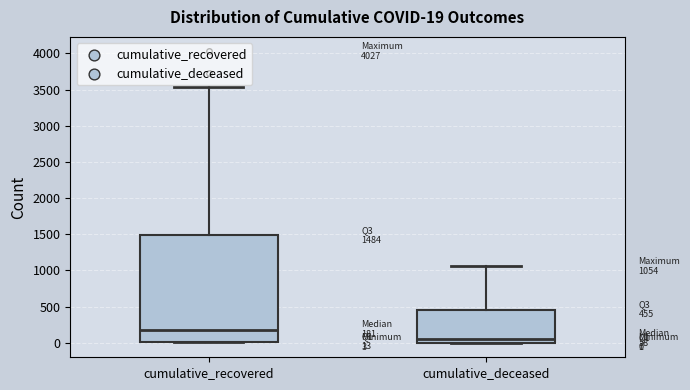

Which box's median line is the highest?

cumulative_recovered